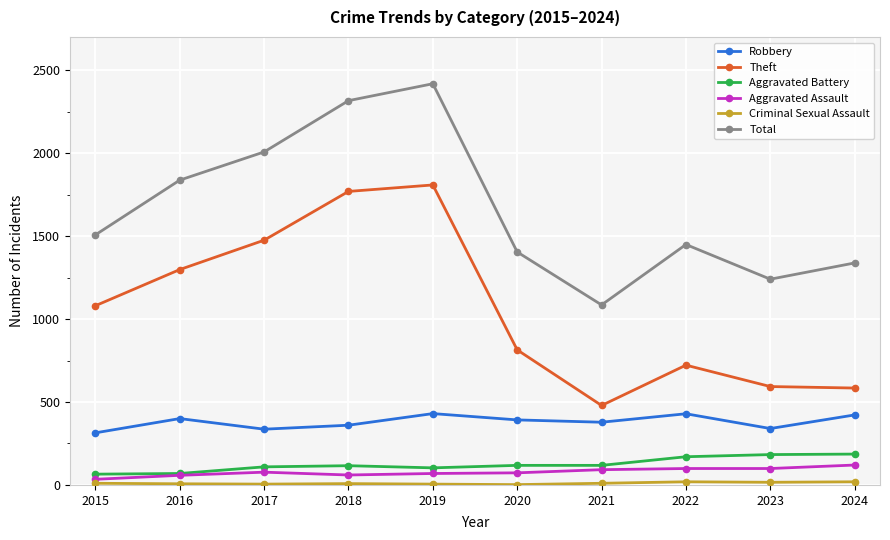

Between 2015 and 2023, which series saw the biggest shift?

Theft